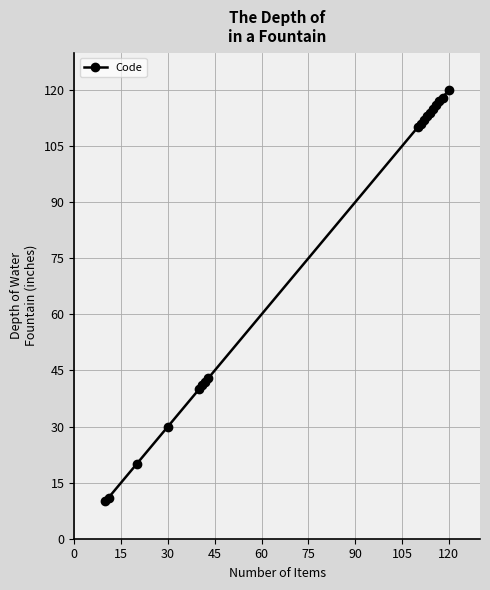

What is the average value?

77